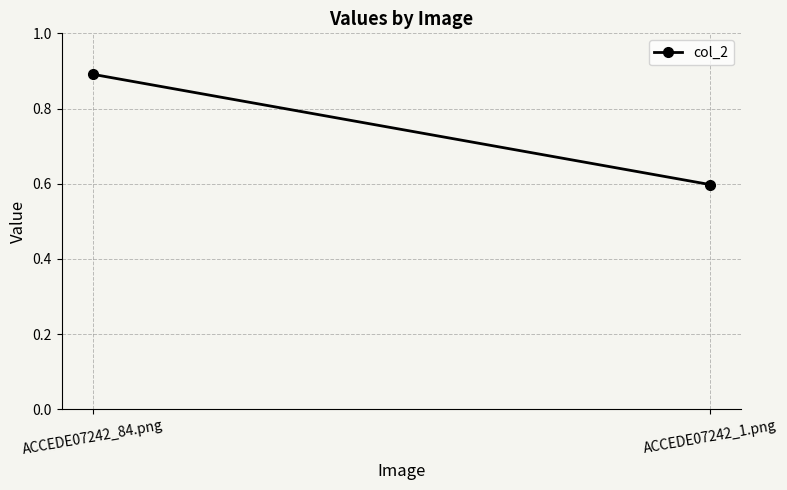

What is the difference between the values at ACCEDE07242_1.png and ACCEDE07242_84.png?

0.3